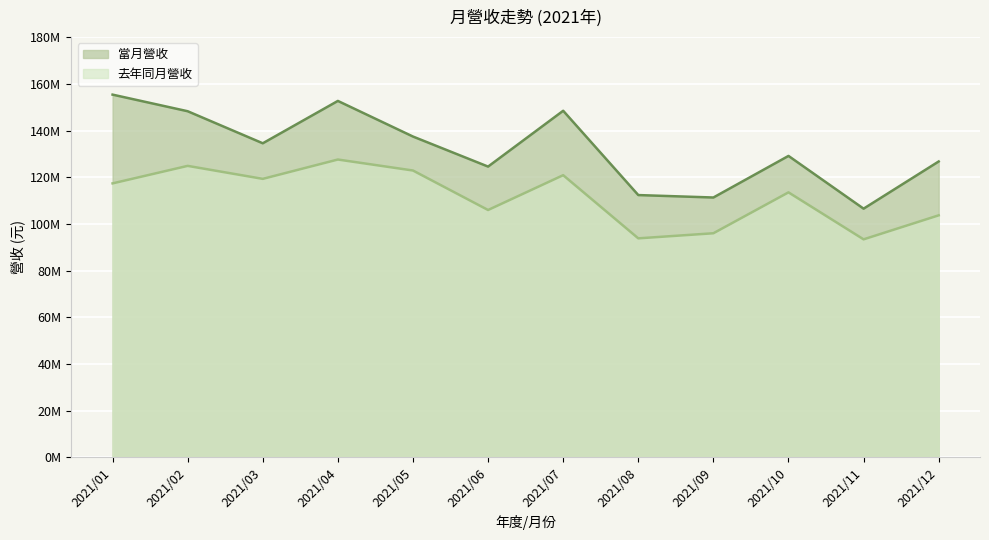

Which category has the highest value across all series?

2021/01